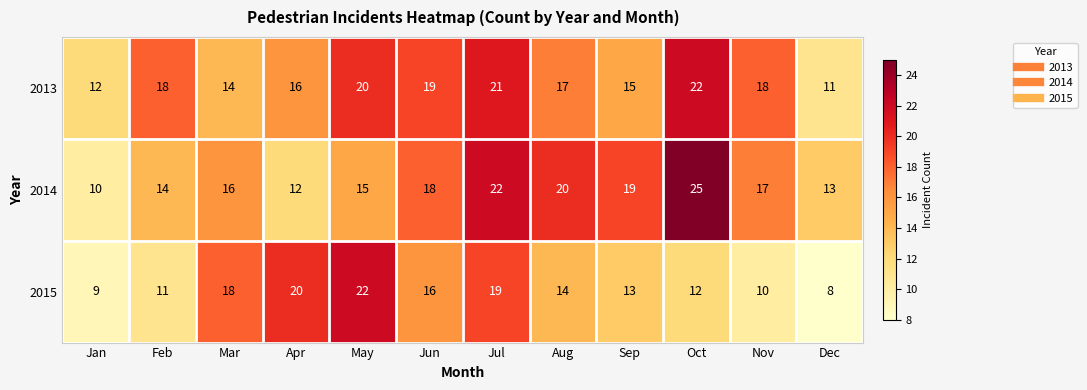

Which series changed the most between Apr and May?

2013